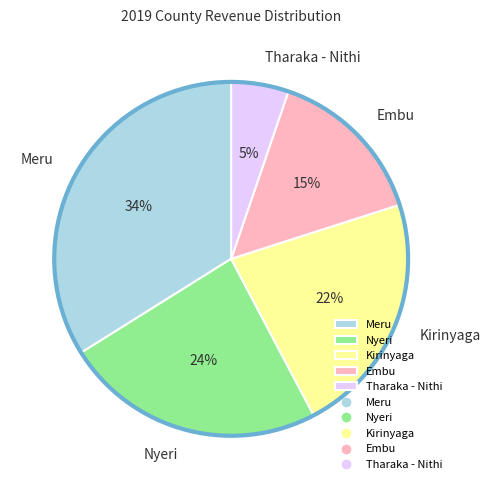

To the nearest percent, what is the combined percentage of Kirinyaga and Embu?

37%